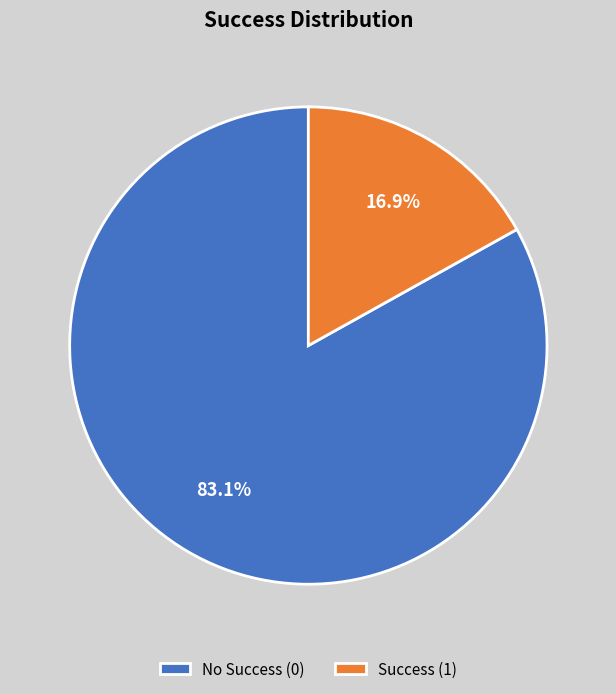

What is the ratio of the value at No Success (0) to the value at Success (1)?

4.9